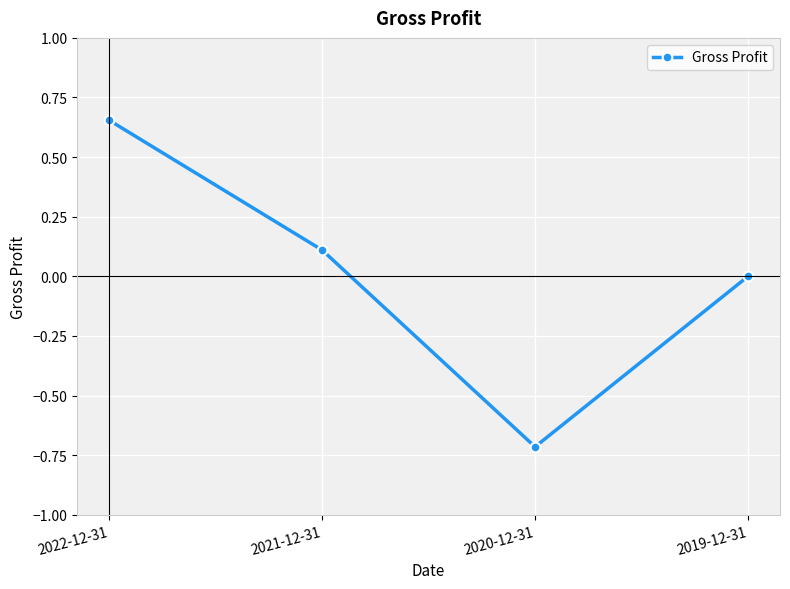

Rank the categories by value from lowest to highest.

2020-12-31, 2019-12-31, 2021-12-31, 2022-12-31